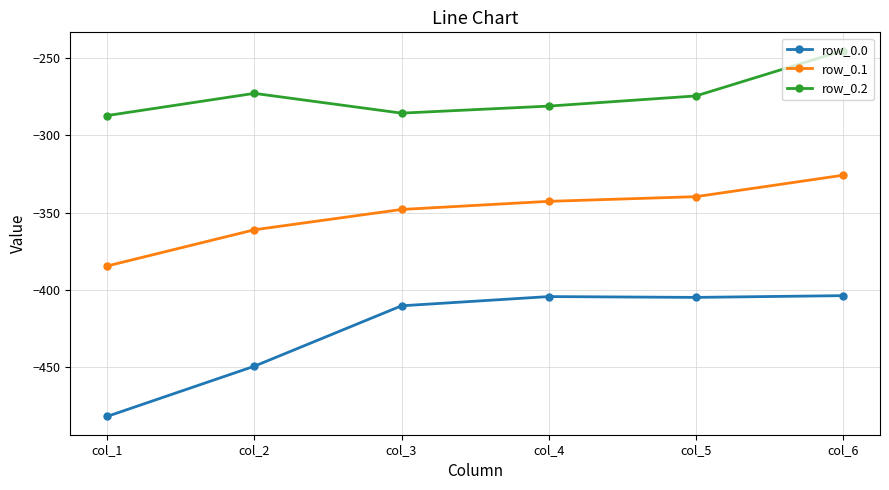

Which series has the largest total across all categories?

row_0.2